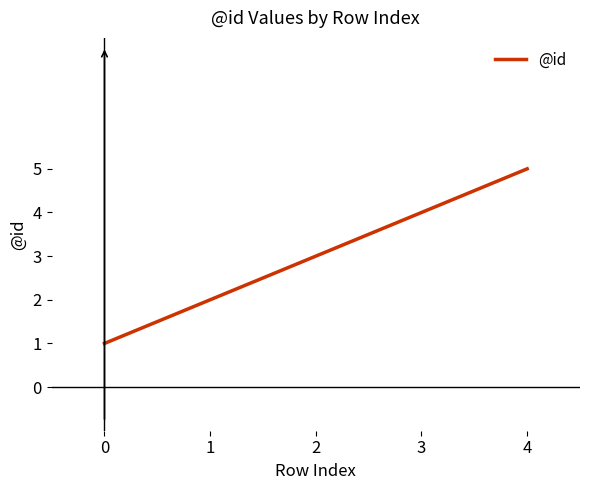

What is the ratio of the value at 3 to the value at 4?

0.8